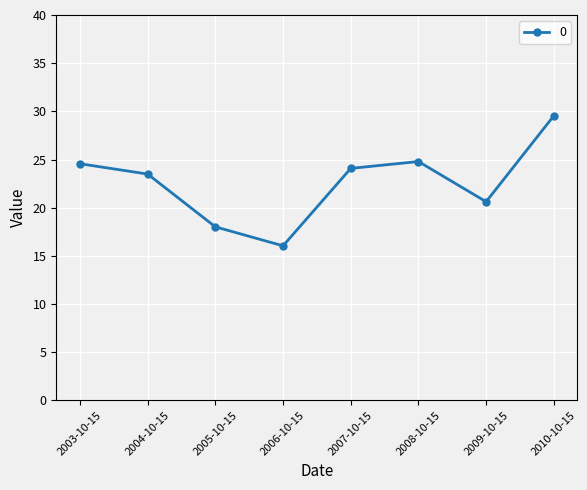

Reading left to right, transcribe all the data shown in this chart.

2003-10-15=24.6	2004-10-15=23.5	2005-10-15=18.0	2006-10-15=16.0	2007-10-15=24.1	2008-10-15=24.8	2009-10-15=20.6	2010-10-15=29.5